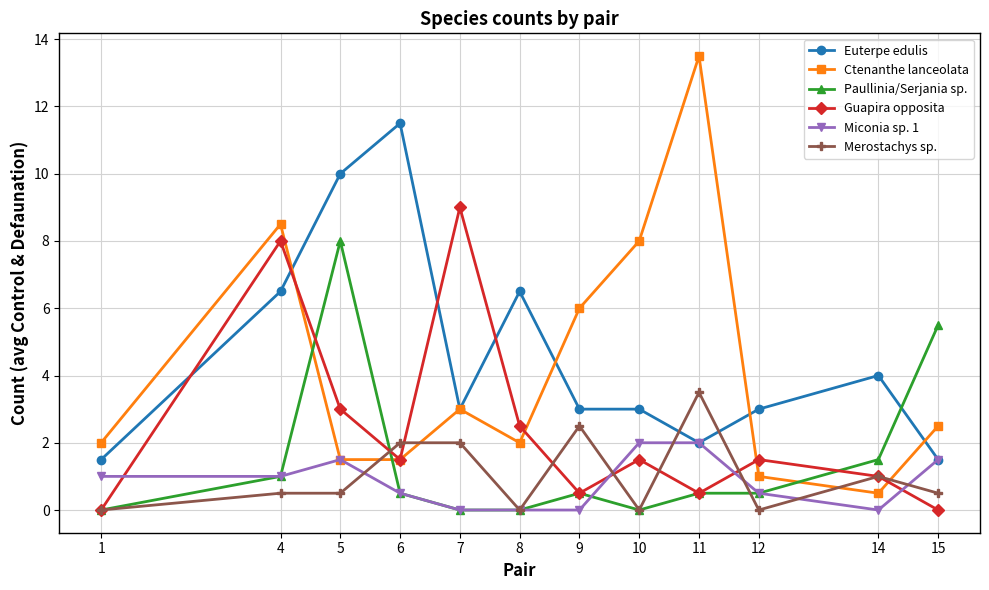

True or false: Miconia sp. 1 has a value of 0.0 at 9.

True